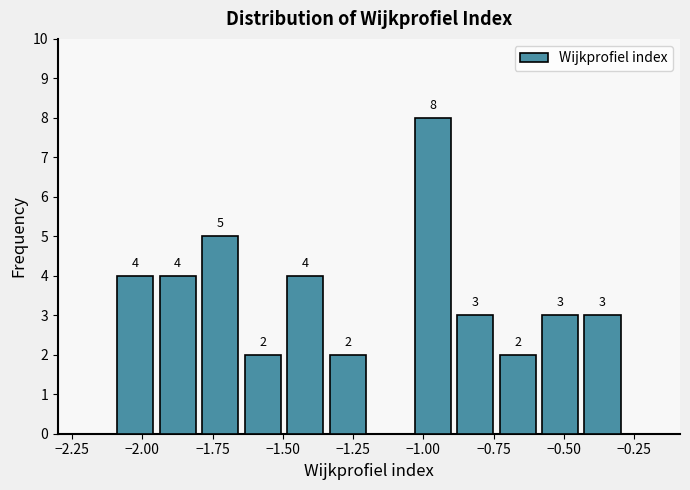

Read against the x-axis, roughly where is the centre of the tallest bar?

-0.95